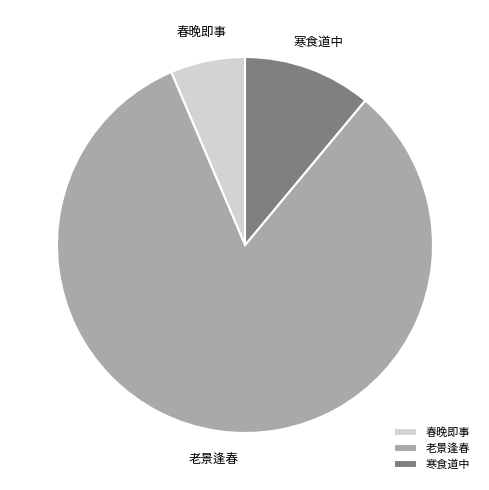

True or false: 春晚即事 accounts for 1% of the total.

False